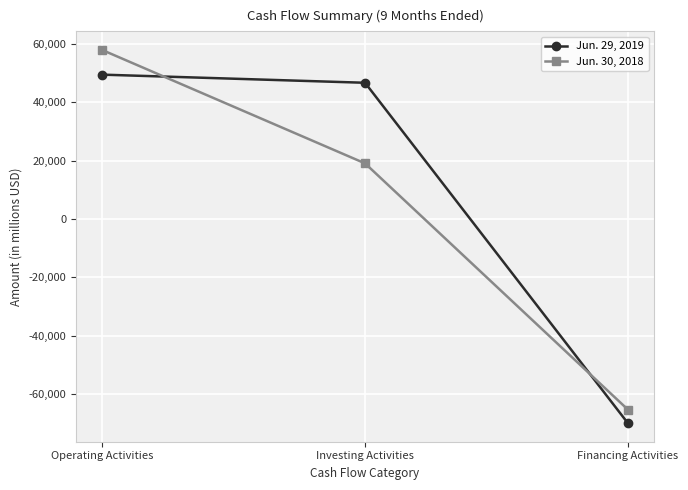

True or false: Jun. 29, 2019 has a value of -28808 at Financing Activities.

False